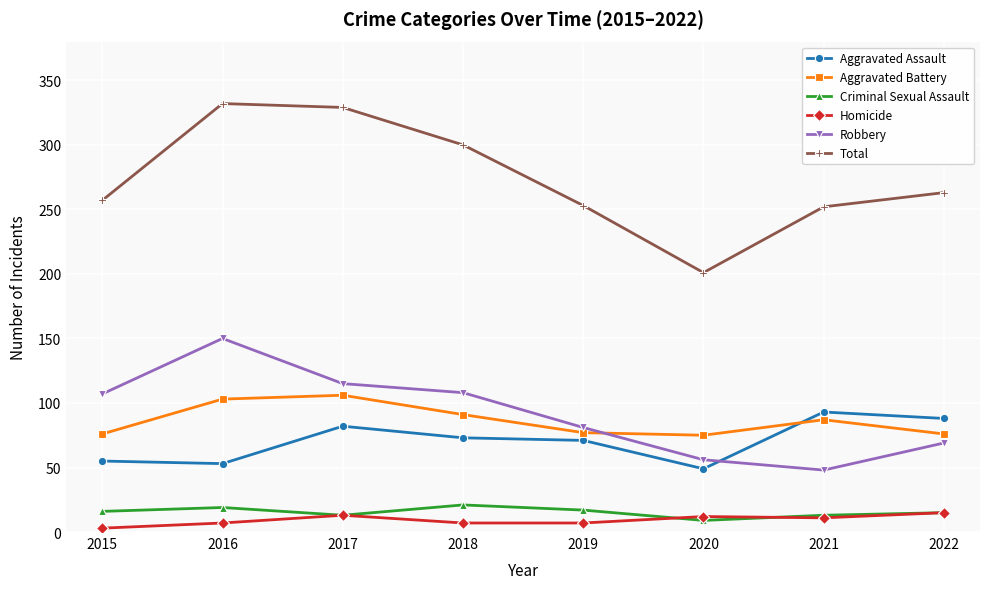

What is the total value across all series at 2017?

658